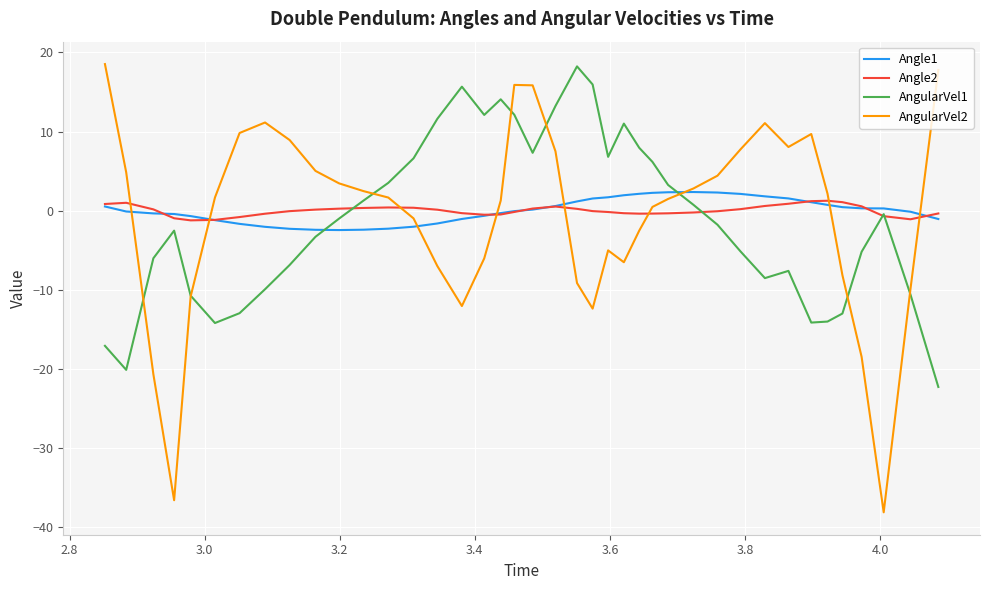

Which series has the largest range (max minus min)?

AngularVel2